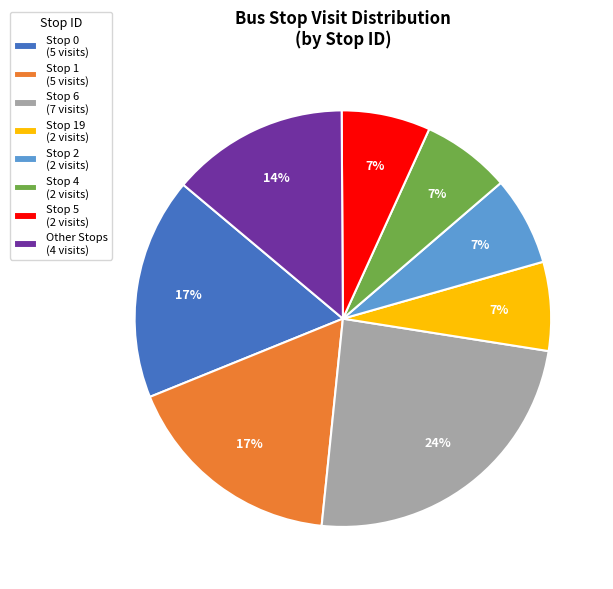

Which category has the biggest portion of the pie?

Stop 6 (7 visits)